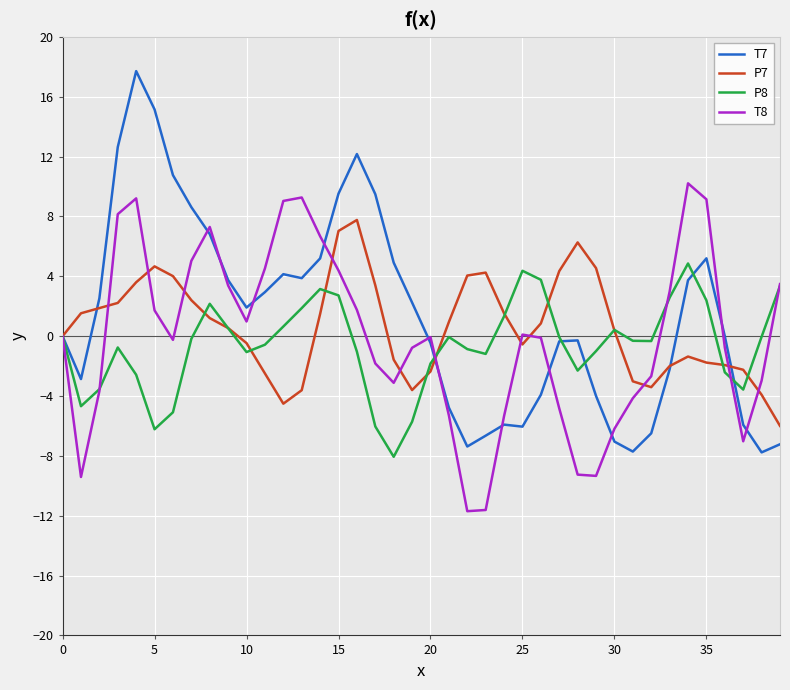

Which series has the largest range (max minus min)?

T7